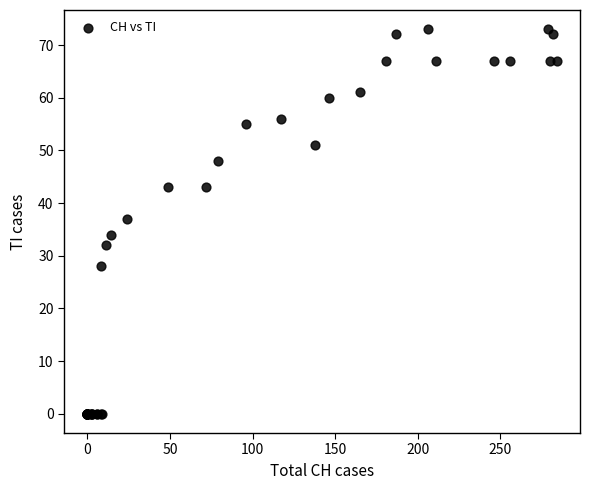

What Y value in the scatter plot is closest to 36?

37